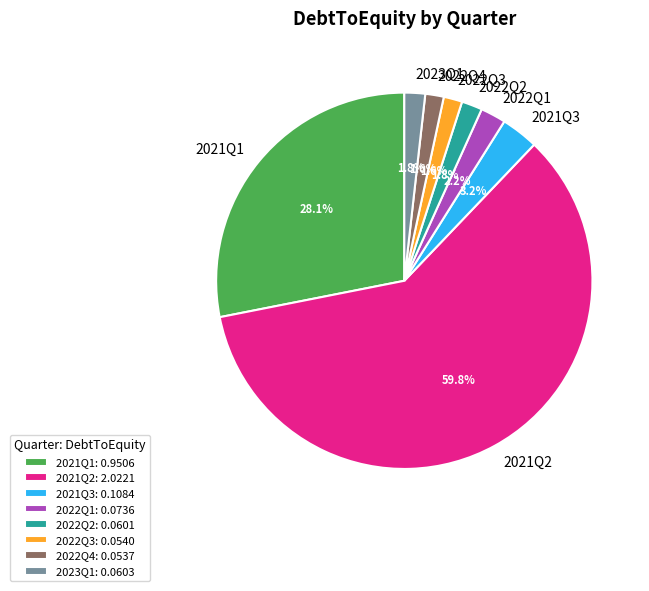

Combined, what portion of the pie is 2022Q1 and 2022Q3?

3.8%